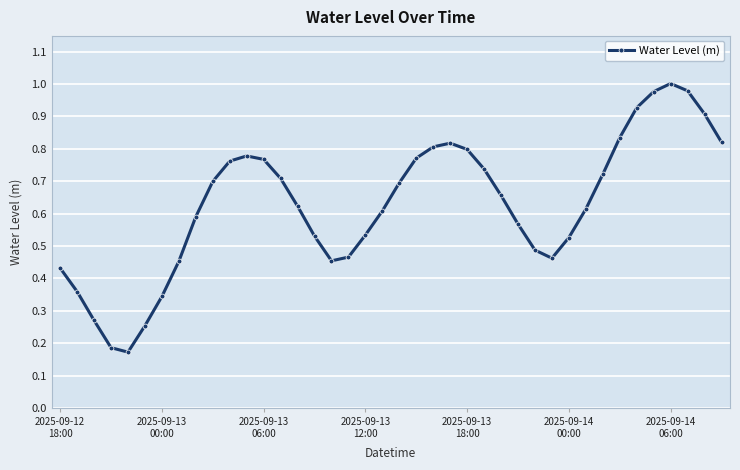

What is the sum of all values?

25.1